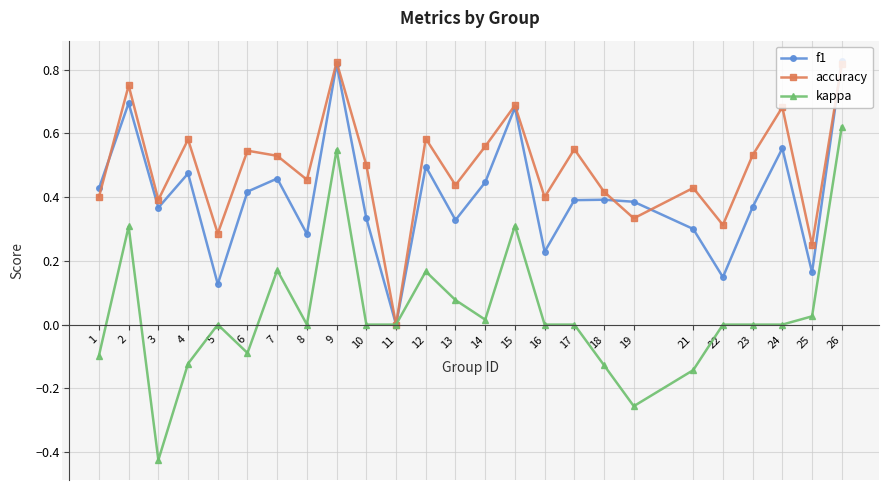

The value of kappa at 17 is -0.5. True or false?

False